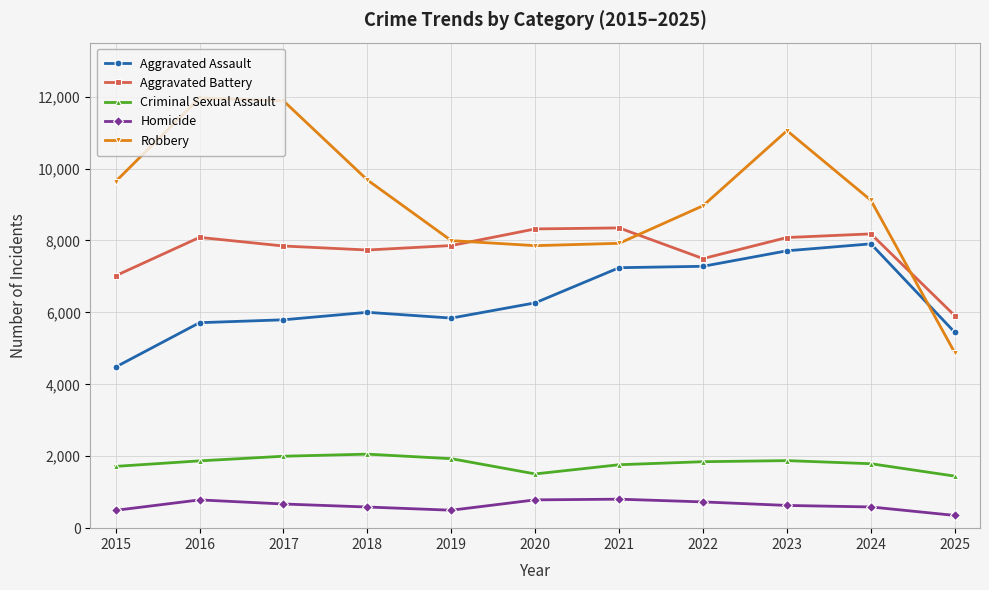

Which series has the widest spread of values?

Robbery